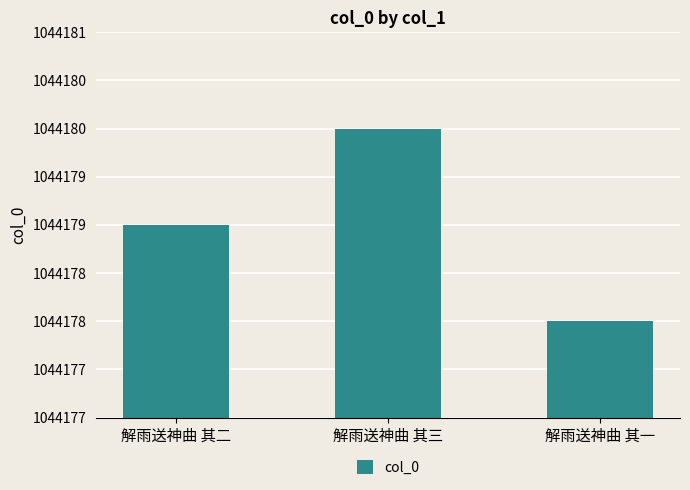

True or false: the data shows 1044178 at 解雨送神曲 其一.

True